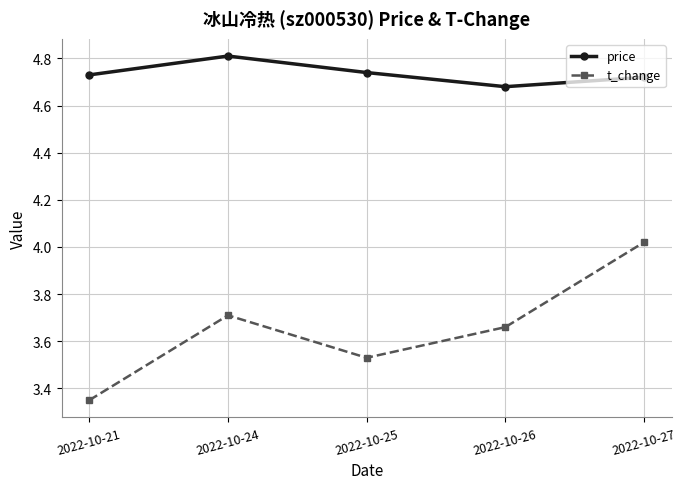

Where is the first local minimum for price?

2022-10-26